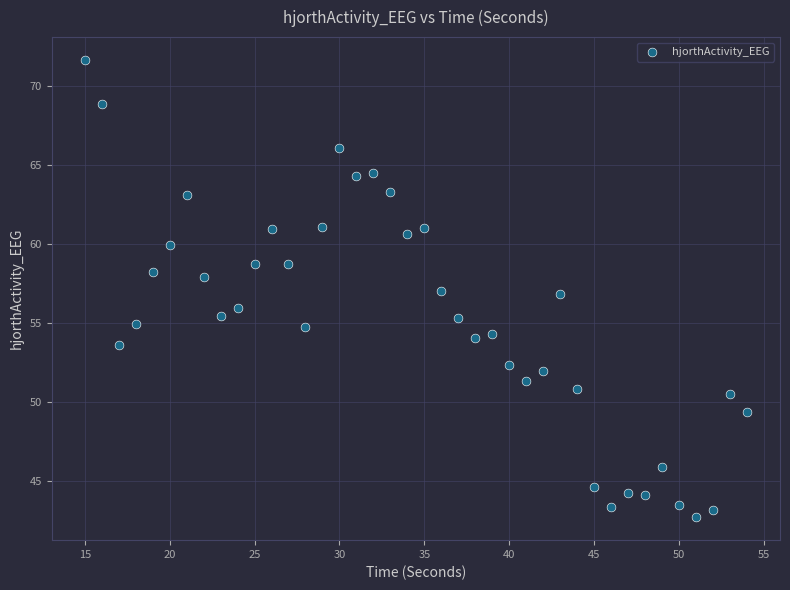

What is the range of Y values (max minus min)?

28.9